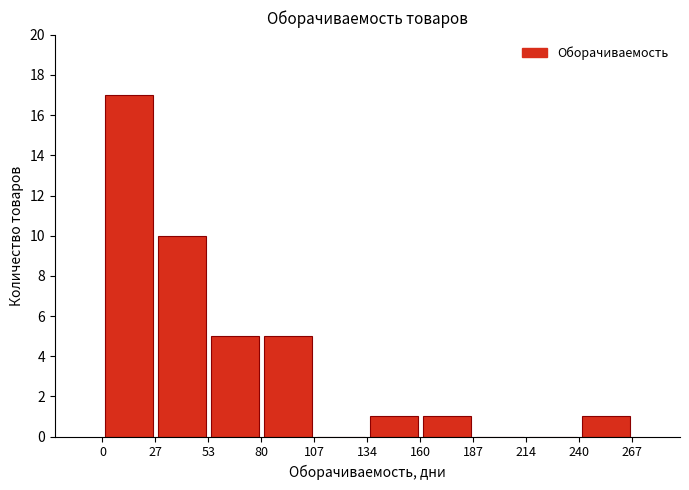

What is the height of the bar covering 160 to 187 on the x-axis? The values are not printed on the chart, so give them approximately, as read against the axis.

1